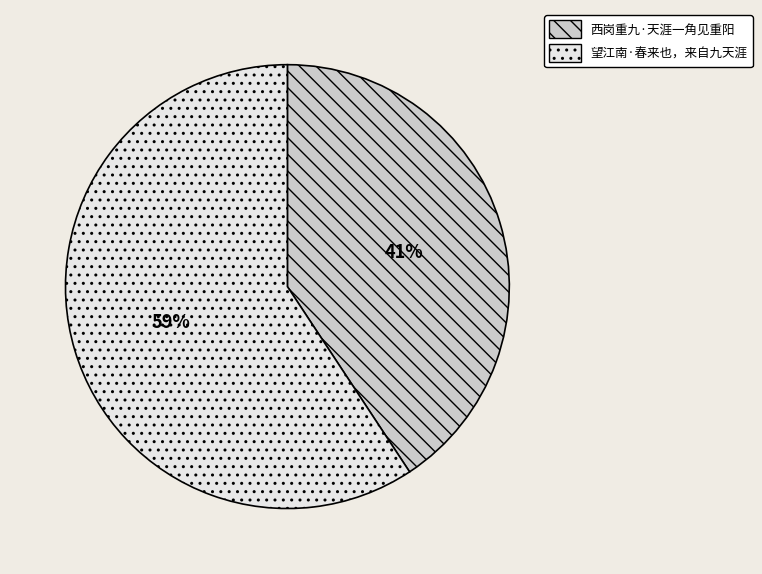

What percentage is the 望江南·春来也，来自九天涯 slice, to the nearest percent?

59%